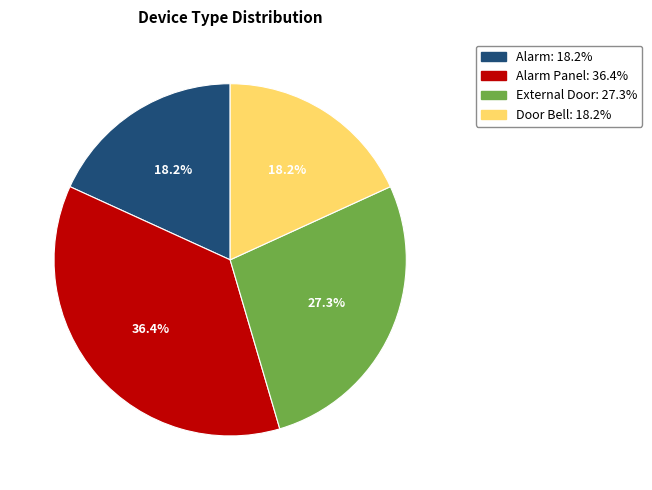

Is there a majority slice in this chart?

No